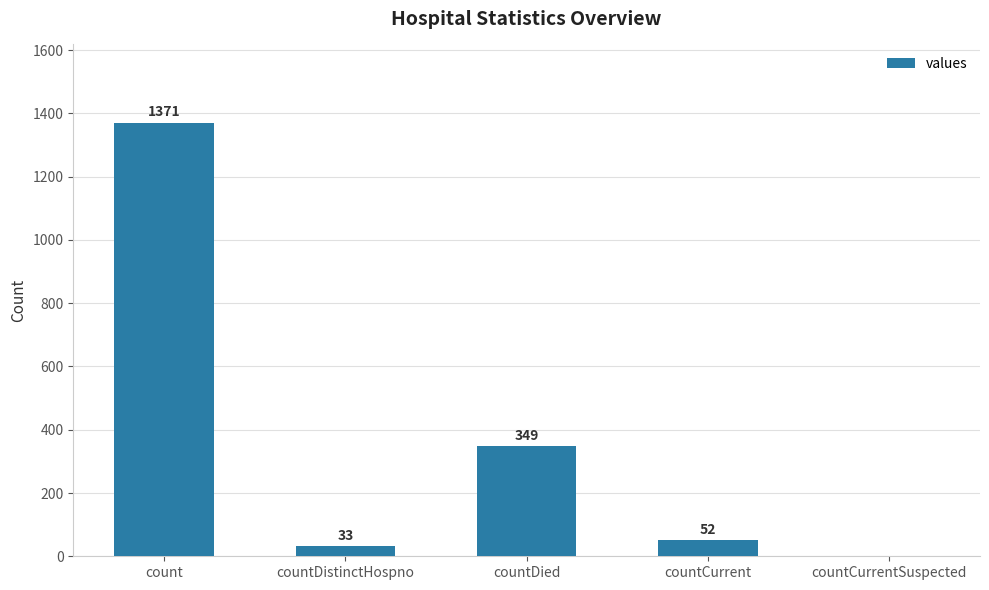

What is the change in value from count to countCurrent?

-1319